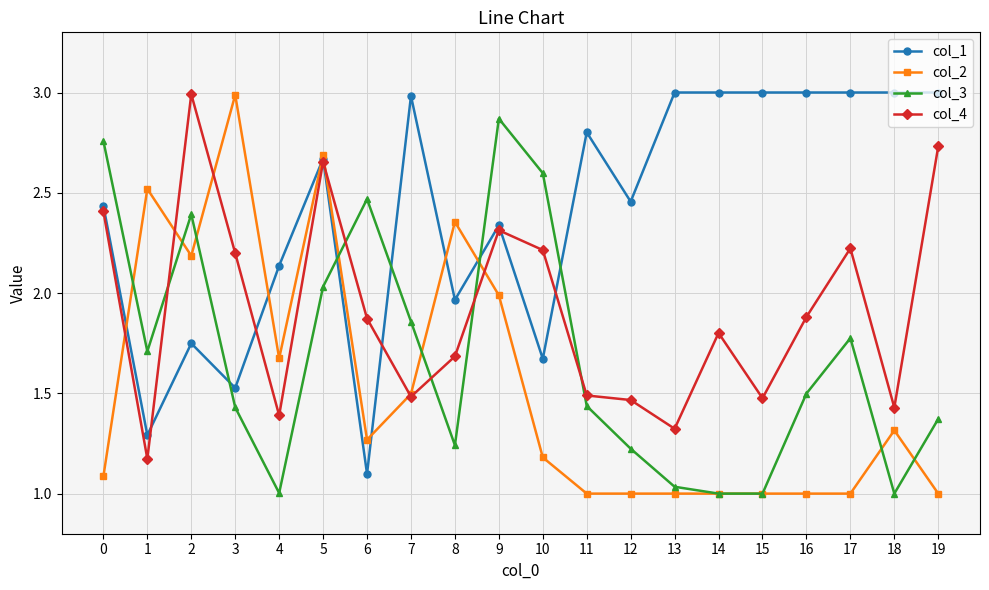

What is the total value across all series at 3?

8.1